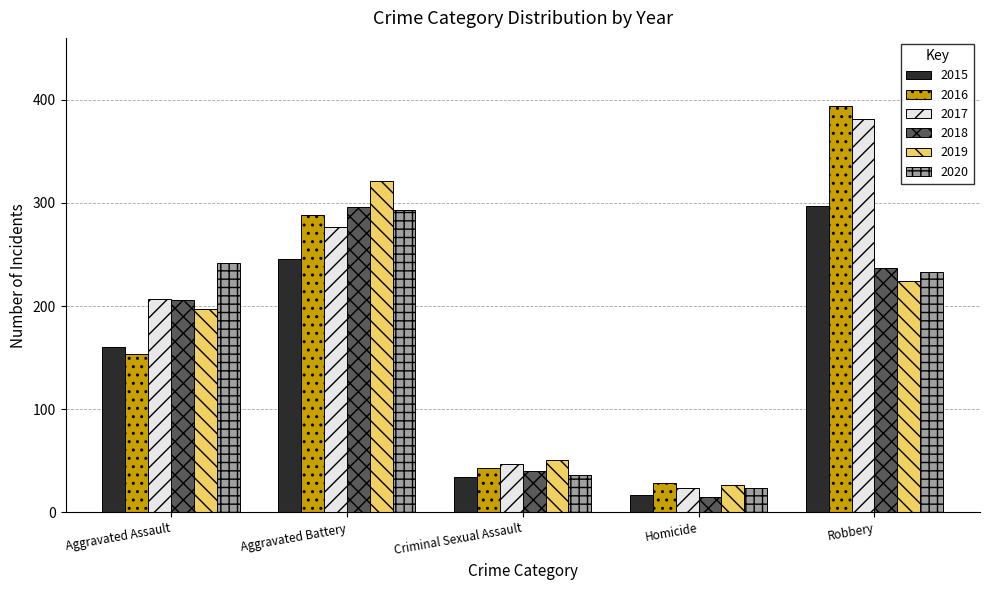

How many bars are there in total?

30